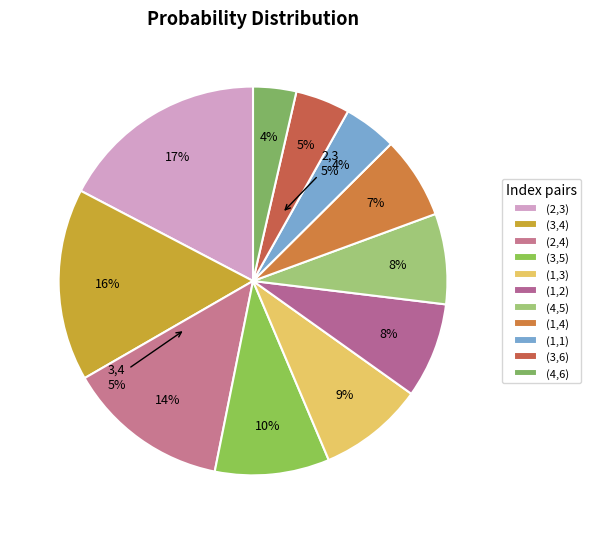

To the nearest percent, what portion does 1,2 represent?

8%